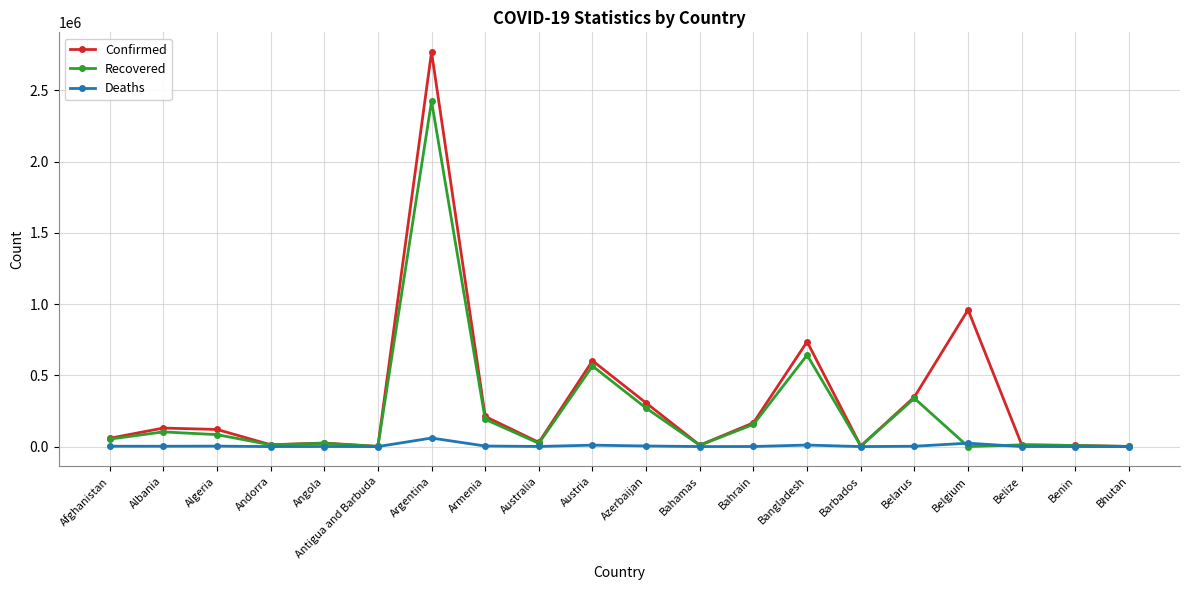

Does the chart have visible grid lines?

Yes